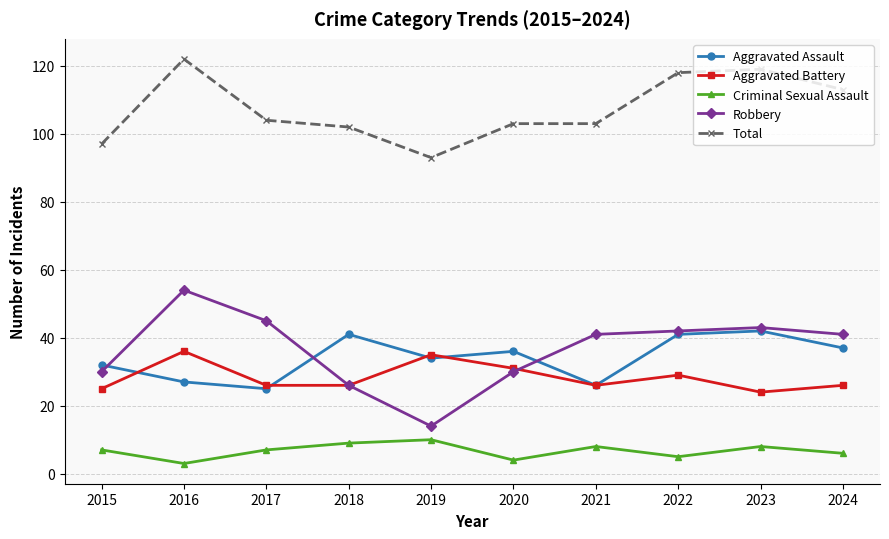

At which category does Total reach its first local peak?

2016